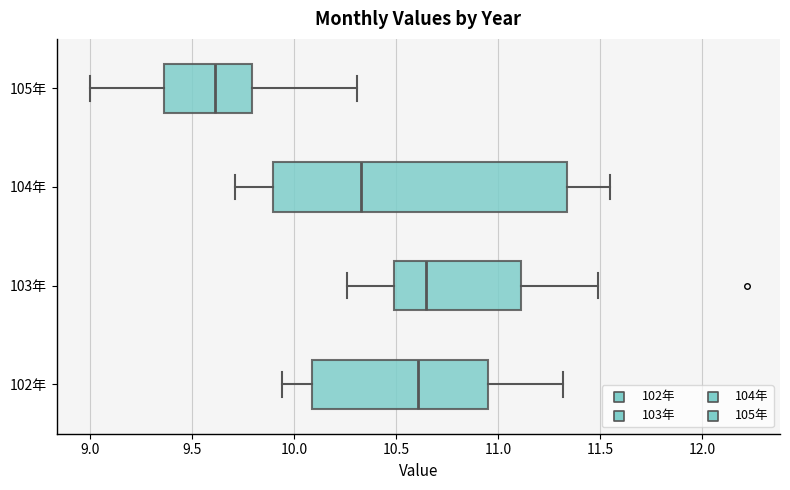

Reading bottom to top, read every box against the x-axis: the position of its median line, the range the box covers, and the ends of its whiskers. The values are not printed on the chart, so give them approximately, as read against the axis.

102年: median 10.60, box 10.10 to 10.95, whiskers 9.95 to 11.30
103年: median 10.65, box 10.50 to 11.10, whiskers 10.25 to 11.50
104年: median 10.35, box 9.90 to 11.35, whiskers 9.70 to 11.55
105年: median 9.60, box 9.35 to 9.80, whiskers 9.00 to 10.30